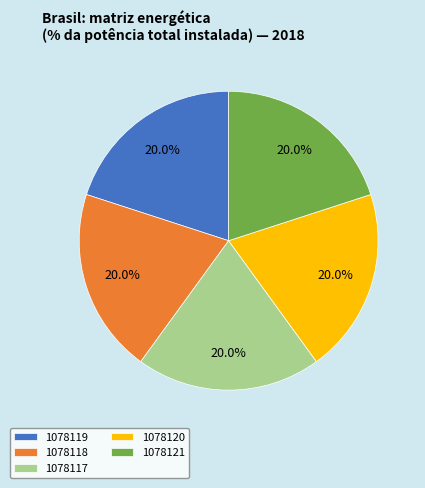

To the nearest percent, what portion does 1078118 represent?

20%